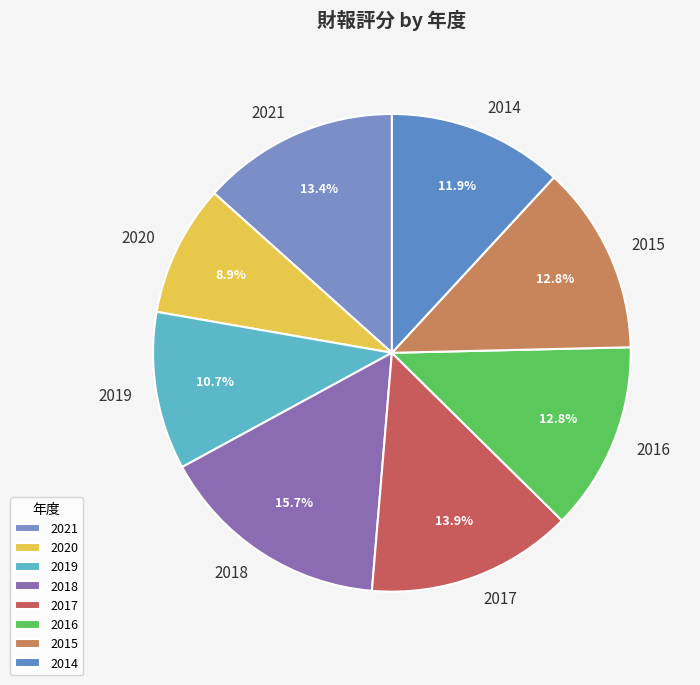

Approximately how many times larger is the value at 2019 compared to 2018?

0.7